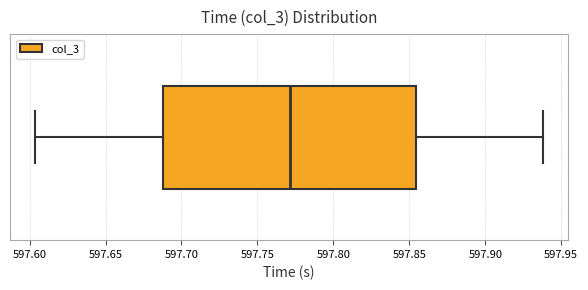

Read this box plot against the x-axis: the position of the median line, the range covered by the box, and the ends of both whiskers. The values are not printed on the chart, so give them approximately, as read against the axis.

median 597.770, box 597.690 to 597.855, whiskers 597.605 to 597.940